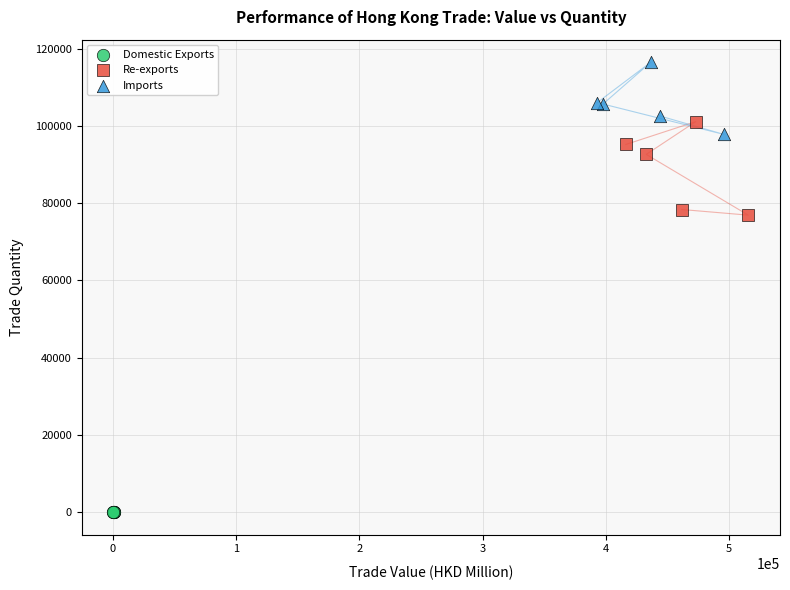

Which series reaches the maximum Y coordinate?

Imports